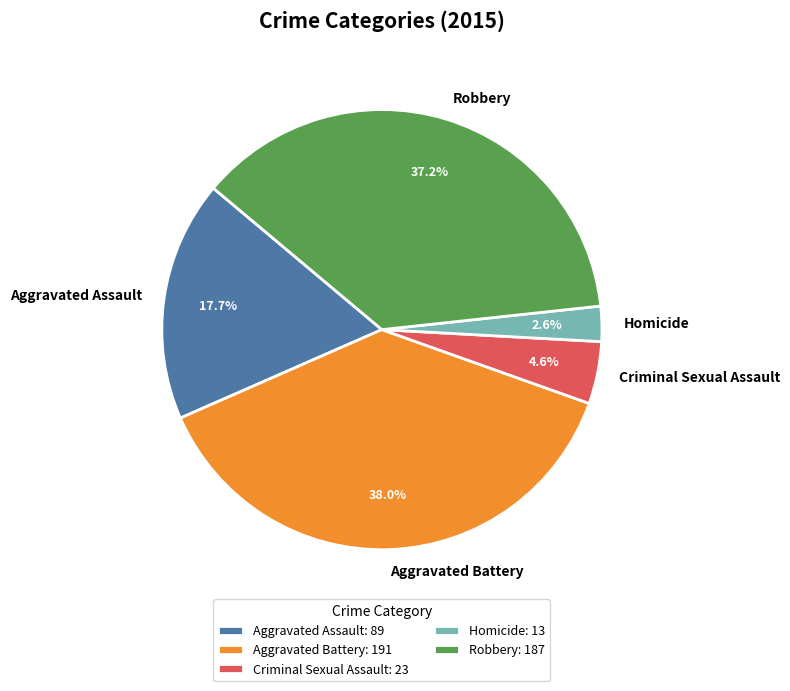

Which slice is the smallest?

Homicide